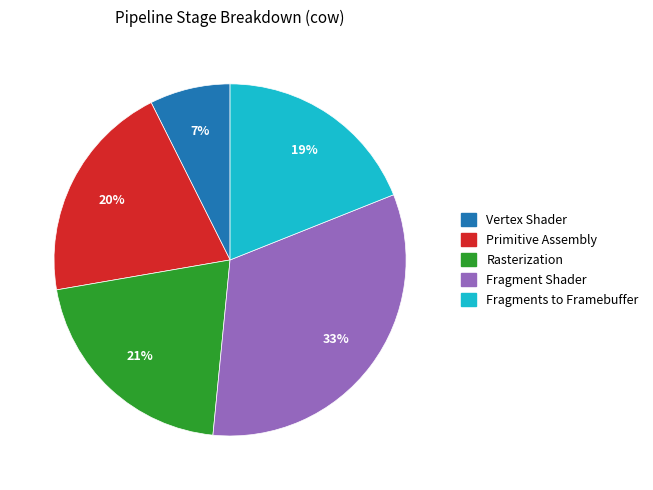

To the nearest percent, what percentage of the pie is Fragments to Framebuffer?

19%